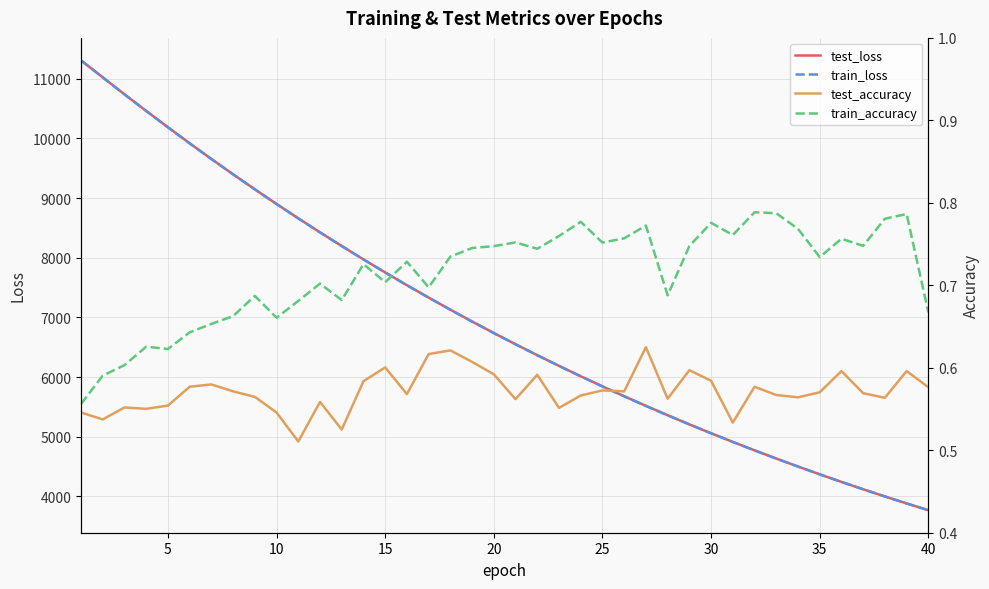

Reading left to right, transcribe all the data shown in this chart.

test_loss: 11309.0	11024.7	10739.9	10462.0	10188.4	9919.4	9656.4	9399.3	9147.9	8902.1	8661.6	8426.4	8197.7	7973.1	7754.4	7541.0	7333.2	7130.2	6932.4	6739.1	6550.9	6367.5	6188.7	6014.3	5844.7	5679.4	5517.9	5361.3	5208.1	5059.1	4914.3	4772.7	4635.1	4501.2	4370.9	4243.8	4120.3	3999.9	3882.8	3769.4
train_loss: 11308.5	11023.1	10738.8	10460.7	10187.0	9918.3	9655.4	9398.2	9146.7	8900.9	8660.4	8425.4	8196.4	7972.0	7753.6	7540.0	7332.2	7129.0	6931.3	6738.1	6549.9	6366.5	6187.7	6013.4	5843.7	5678.3	5517.0	5360.4	5207.2	5058.2	4913.2	4771.8	4634.3	4500.4	4370.1	4243.0	4119.5	3999.1	3882.1	3768.7
test_accuracy: 0.5	0.5	0.6	0.6	0.6	0.6	0.6	0.6	0.6	0.5	0.5	0.6	0.5	0.6	0.6	0.6	0.6	0.6	0.6	0.6	0.6	0.6	0.6	0.6	0.6	0.6	0.6	0.6	0.6	0.6	0.5	0.6	0.6	0.6	0.6	0.6	0.6	0.6	0.6	0.6
train_accuracy: 0.6	0.6	0.6	0.6	0.6	0.6	0.7	0.7	0.7	0.7	0.7	0.7	0.7	0.7	0.7	0.7	0.7	0.7	0.7	0.7	0.8	0.7	0.8	0.8	0.8	0.8	0.8	0.7	0.7	0.8	0.8	0.8	0.8	0.8	0.7	0.8	0.7	0.8	0.8	0.7